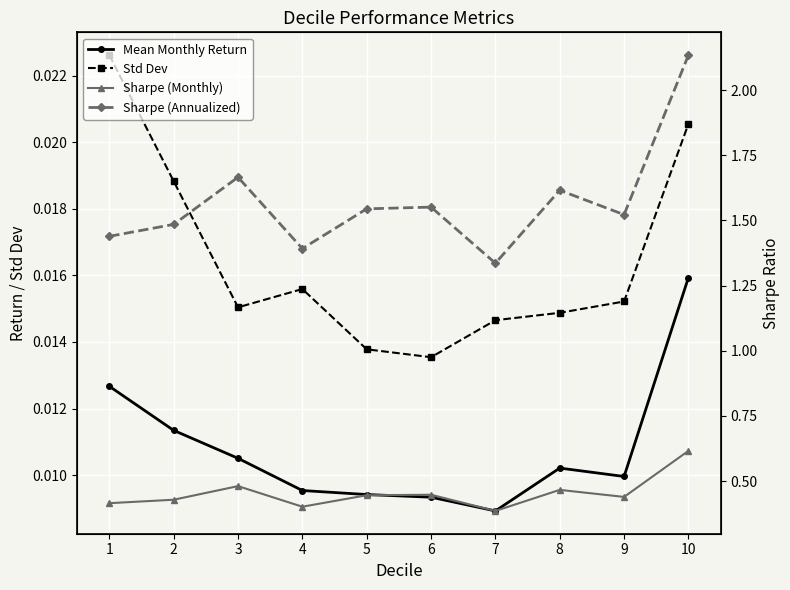

Reading right to left, list all the values displayed in this chart.

Mean Monthly Return: 10=0.0	9=0.0	8=0.0	7=0.0	6=0.0	5=0.0	4=0.0	3=0.0	2=0.0	1=0.0
Std Dev: 10=0.0	9=0.0	8=0.0	7=0.0	6=0.0	5=0.0	4=0.0	3=0.0	2=0.0	1=0.0
Sharpe (Monthly): 10=0.6	9=0.4	8=0.5	7=0.4	6=0.4	5=0.4	4=0.4	3=0.5	2=0.4	1=0.4
Sharpe (Annualized): 10=2.1	9=1.5	8=1.6	7=1.3	6=1.6	5=1.5	4=1.4	3=1.7	2=1.5	1=1.4